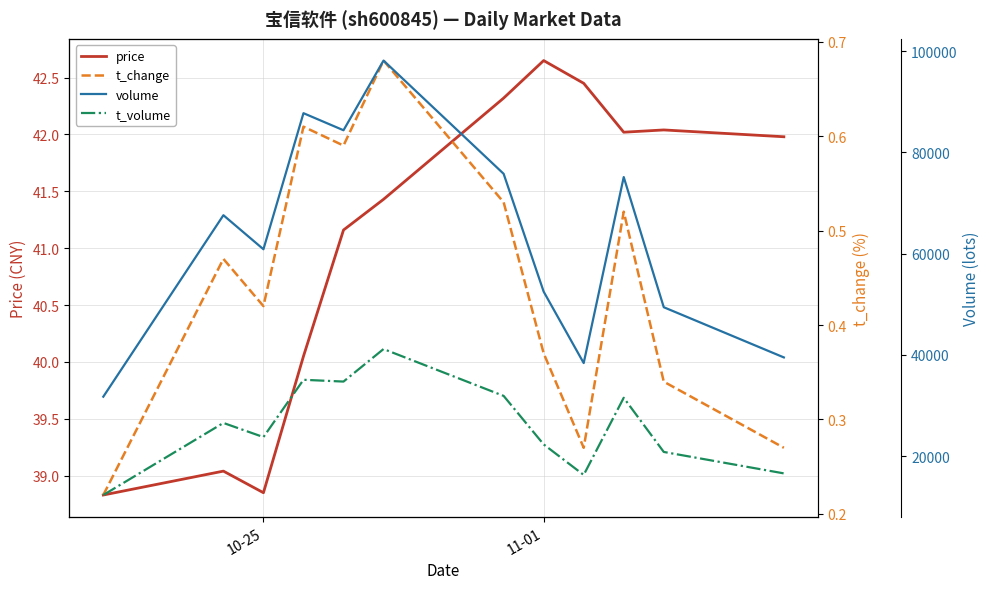

What is the greatest value displayed?

98147.0